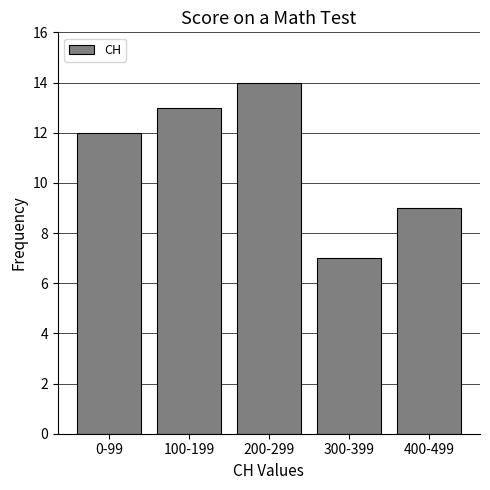

Reading left to right, list all the values displayed in this chart.

0-99=12	100-199=13	200-299=14	300-399=7	400-499=9